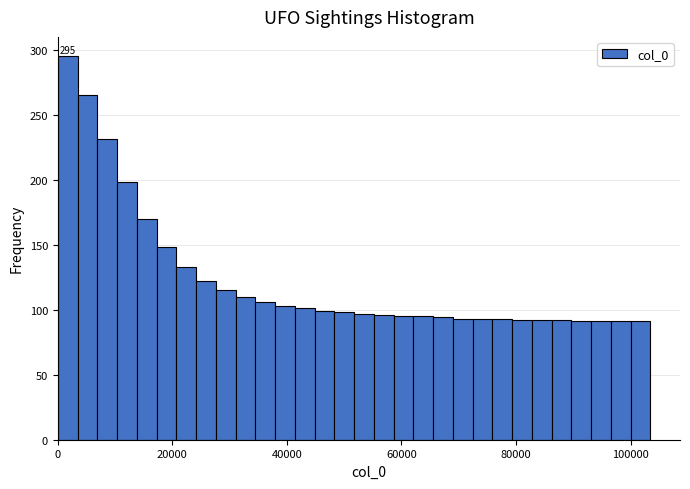

Read against the x-axis, roughly where is the centre of the tallest bar?

2000